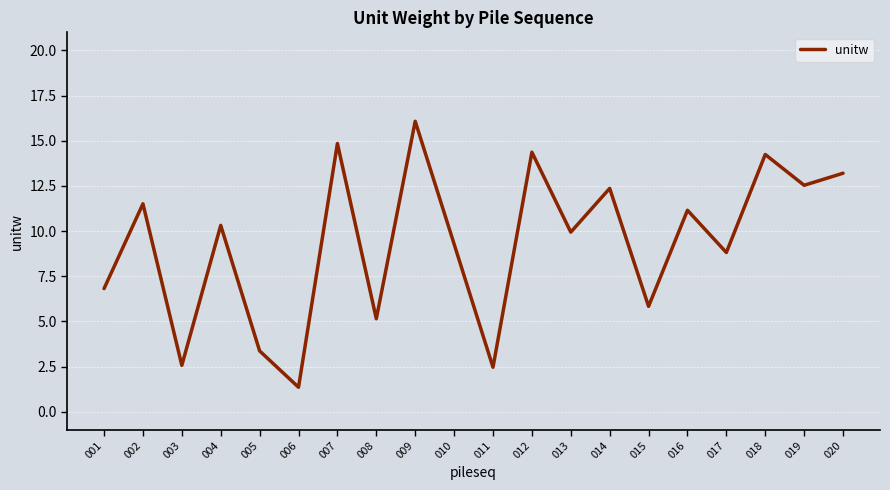

What is the sum of all values?

186.2